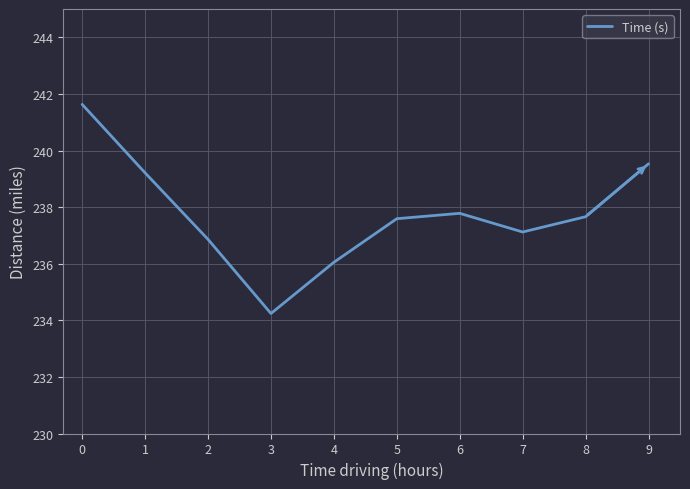

What is the difference between the second highest and minimum values?

5.3